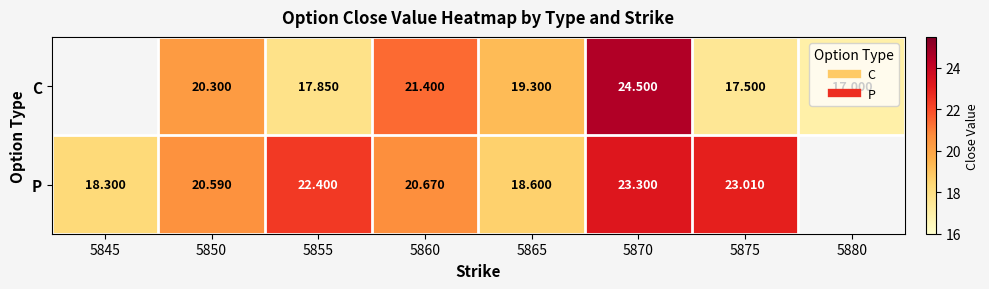

Is the value of C at 5880 greater than the value of P at 5870?

No